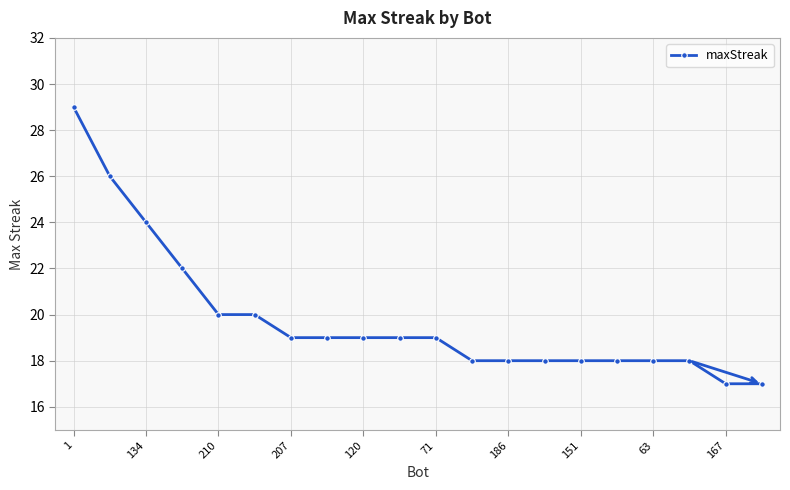

Reading left to right, extract all data points from this chart.

29	26	24	22	20	20	19	19	19	19	19	18	18	18	18	18	18	18	17	17